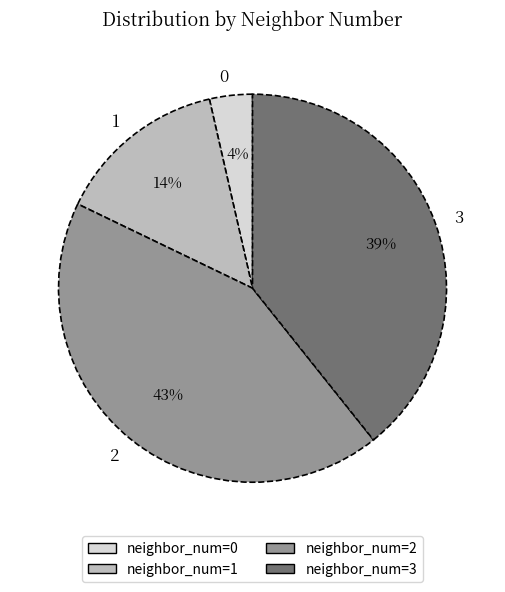

How many slices are in this pie chart?

4